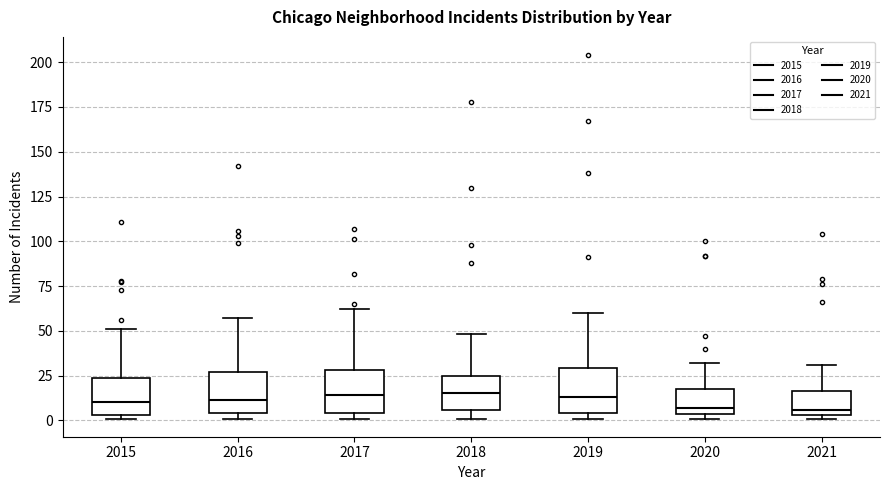

Reading left to right, read every box against the y-axis: the position of its median line, the range the box covers, and the ends of its whiskers. The values are not printed on the chart, so give them approximately, as read against the axis.

2015: median 10, box 5 to 25, whiskers 0 to 50
2016: median 10, box 5 to 25, whiskers 0 to 55
2017: median 15, box 5 to 30, whiskers 0 to 60
2018: median 15, box 5 to 25, whiskers 0 to 50
2019: median 15, box 5 to 30, whiskers 0 to 60
2020: median 5 (just above the box's lower edge), box 5 to 15, whiskers 0 to 30
2021: median 5 (just above the box's lower edge), box 5 to 15, whiskers 0 to 30